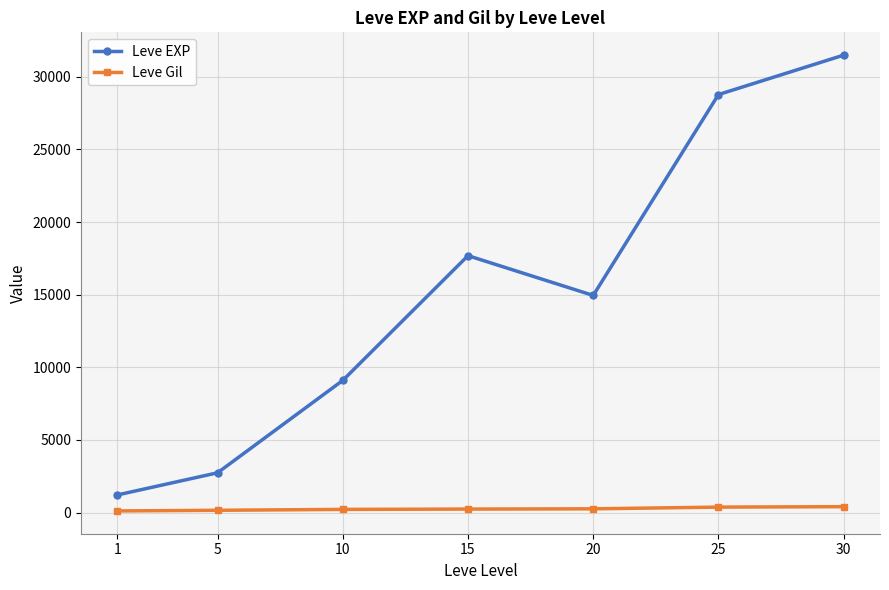

Does the chart display data point markers on the line(s)?

Yes